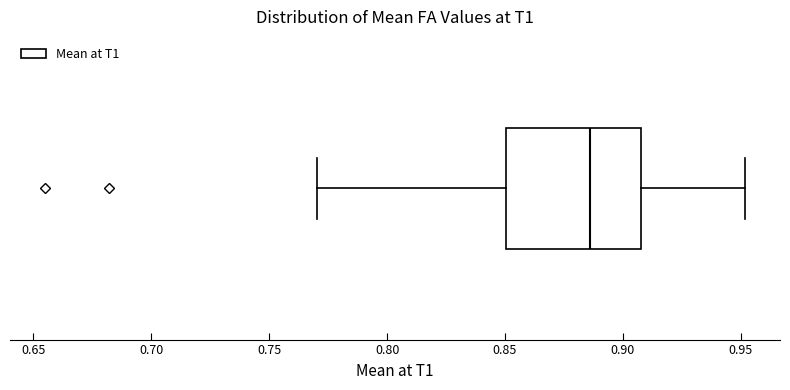

Read this box plot against the x-axis: the position of the median line, the range covered by the box, and the ends of both whiskers. The values are not printed on the chart, so give them approximately, as read against the axis.

median 0.885, box 0.850 to 0.910, whiskers 0.770 to 0.950